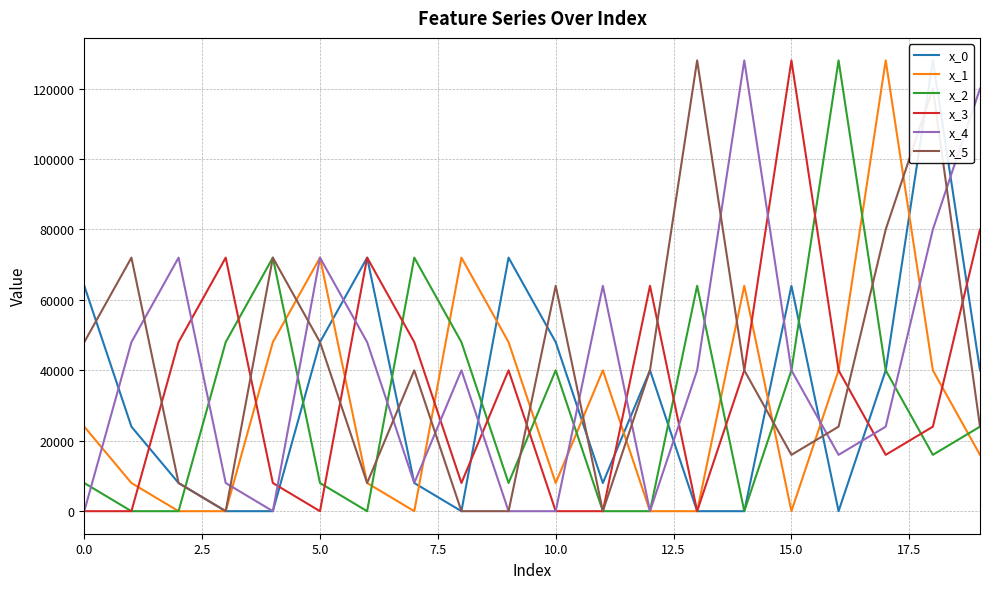

What are all the series names shown in the legend?

x_0, x_1, x_2, x_3, x_4, x_5